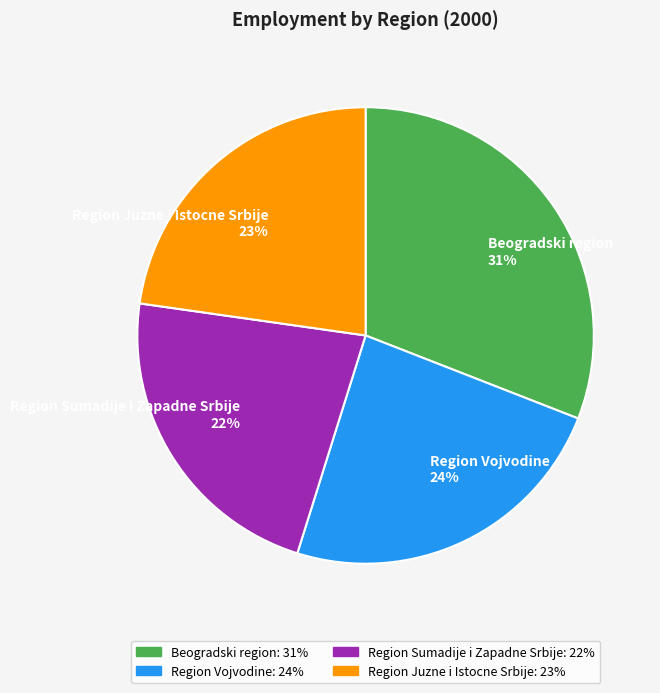

How many segments does this pie chart have?

4